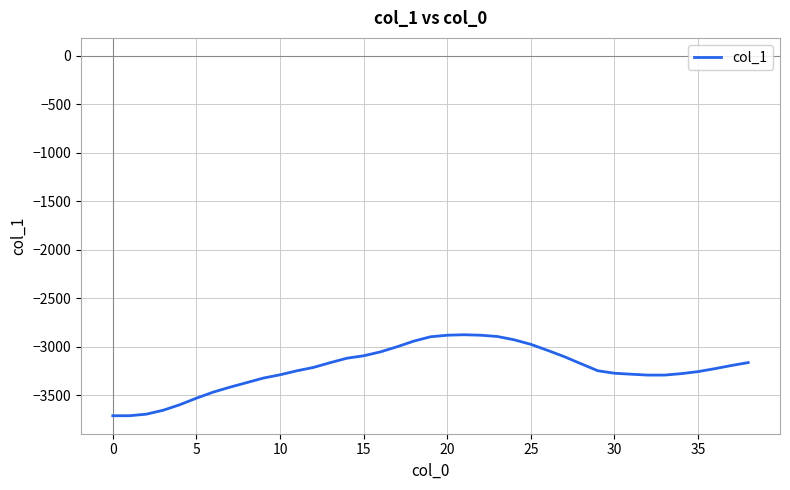

What is the smallest value displayed?

-3710